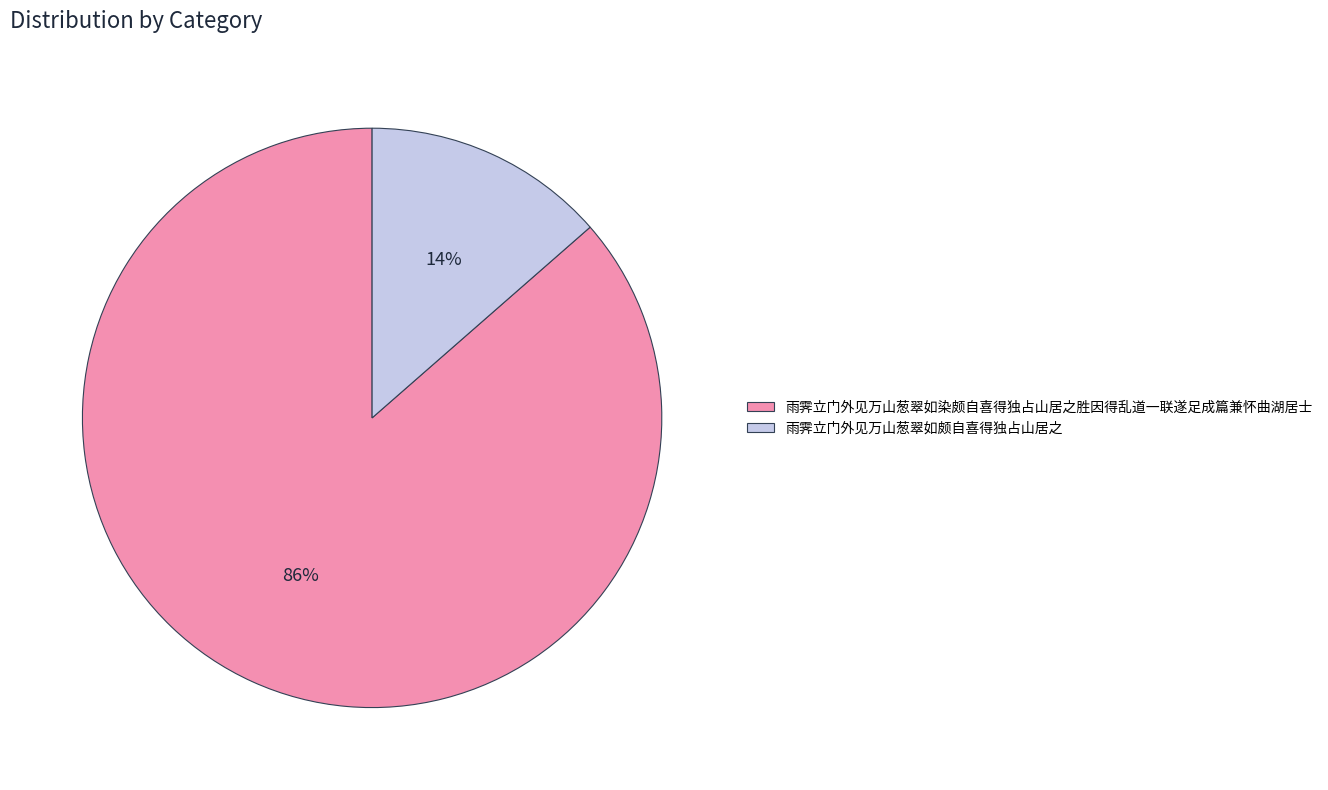

What percentage is the 雨霁立门外见万山葱翠如颇自喜得独占山居之 slice, to the nearest percent?

14%